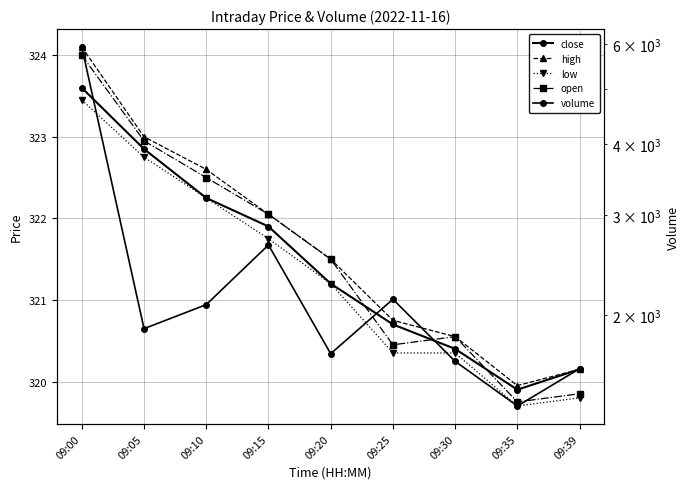

What is the sum of all volume values?

21070.0